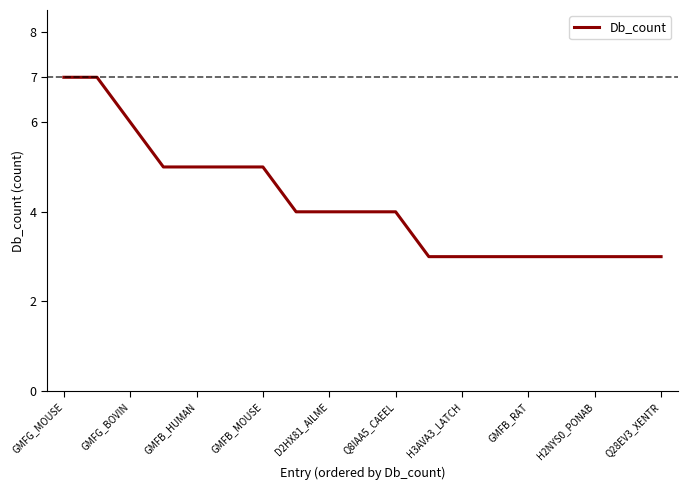

Count the values in the range 3 to 5.

16